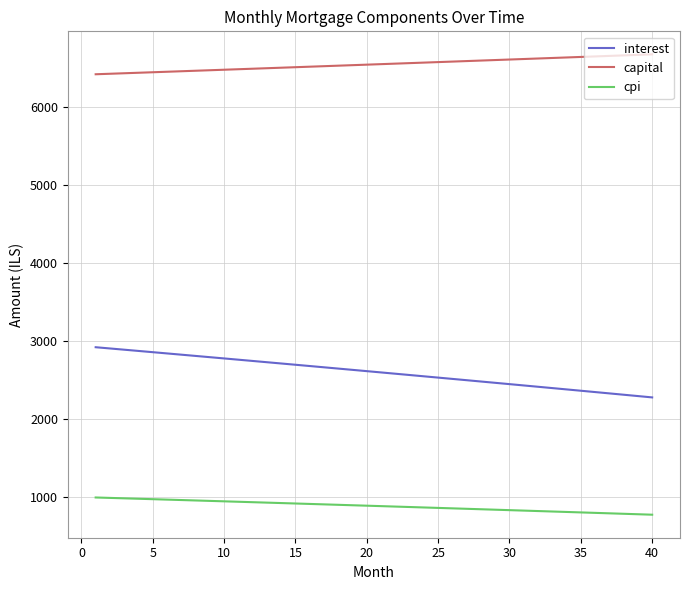

What is the maximum value shown in the chart?

6671.7